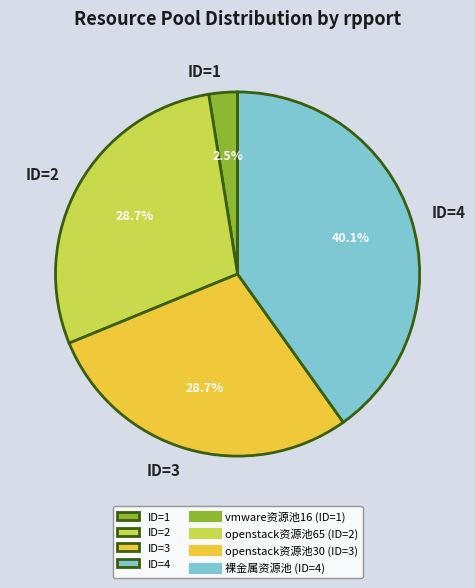

How much of the chart is everything except ID=4?

59.9%